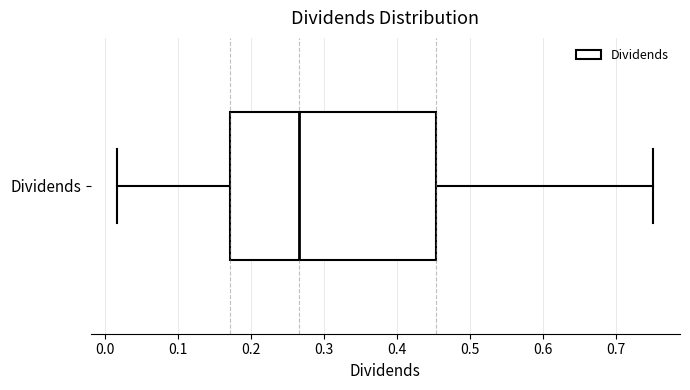

Transcribe this box plot: give where the median line is, the range the box spans, and where the two whiskers end, as read against the x-axis. The values are not printed on the chart, so give them approximately, as read against the axis.

median 0.27, box 0.17 to 0.45, whiskers 0.02 to 0.75